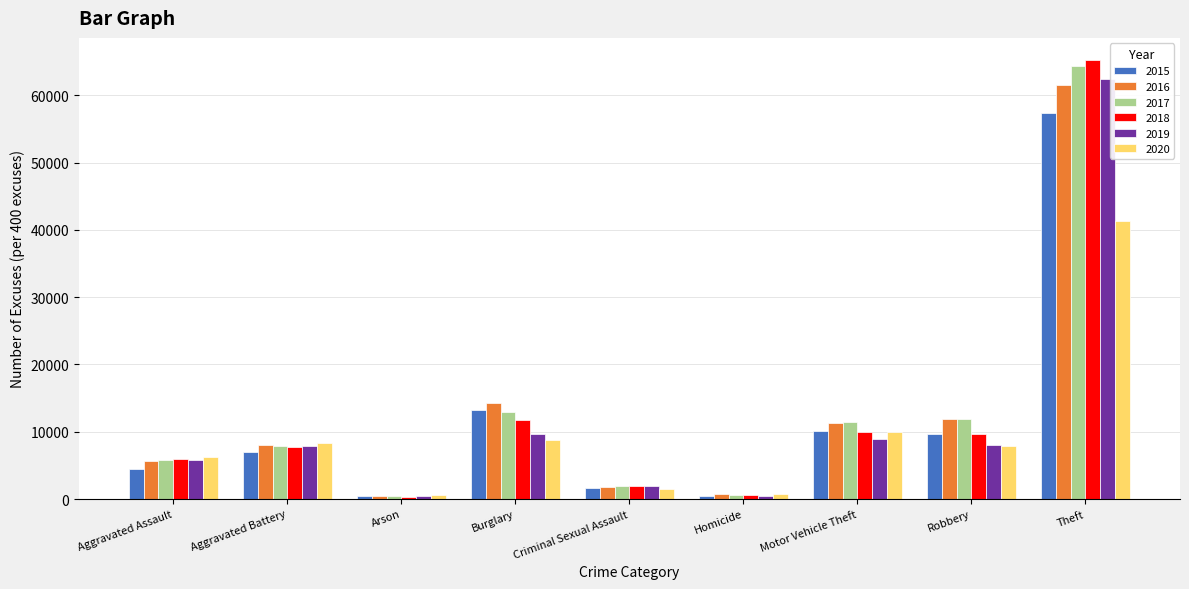

True or false: 2017 has a value of 14831 at Motor Vehicle Theft.

False